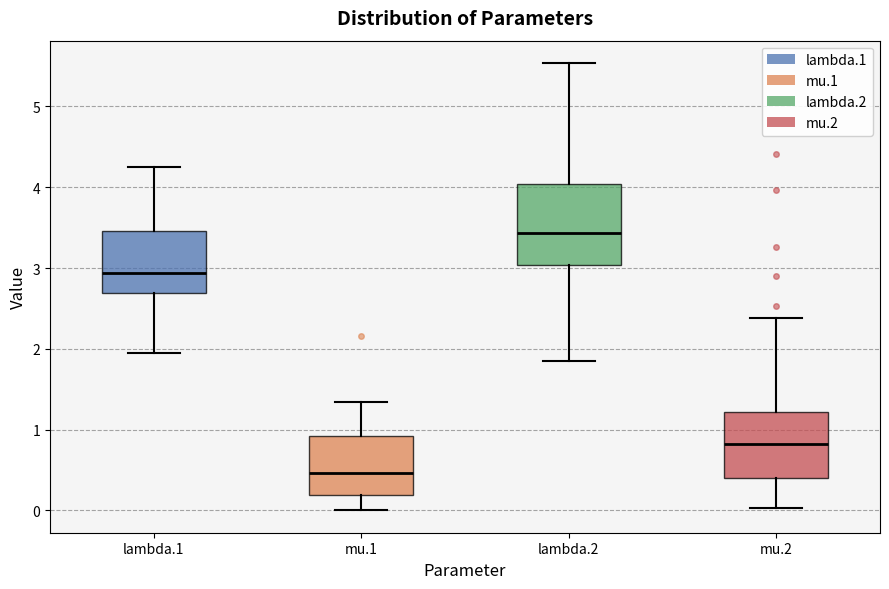

Reading left to right, read every box against the y-axis: the position of its median line, the range the box covers, and the ends of its whiskers. The values are not printed on the chart, so give them approximately, as read against the axis.

lambda.1: median 2.9, box 2.7 to 3.5, whiskers 1.9 to 4.3
mu.1: median 0.5, box 0.2 to 0.9, whiskers 0.0 to 1.3
lambda.2: median 3.4, box 3.0 to 4.0, whiskers 1.8 to 5.5
mu.2: median 0.8, box 0.4 to 1.2, whiskers 0.0 to 2.4